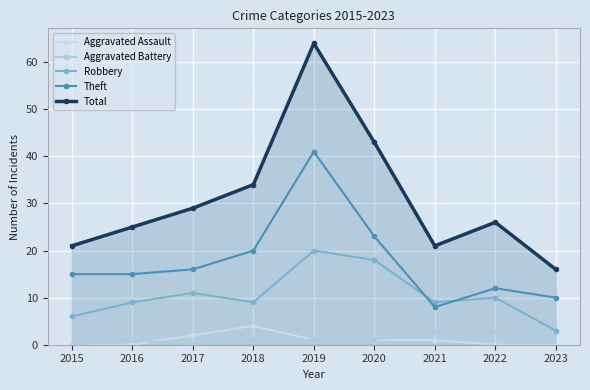

At which category does the chart reach its minimum across all series?

2015